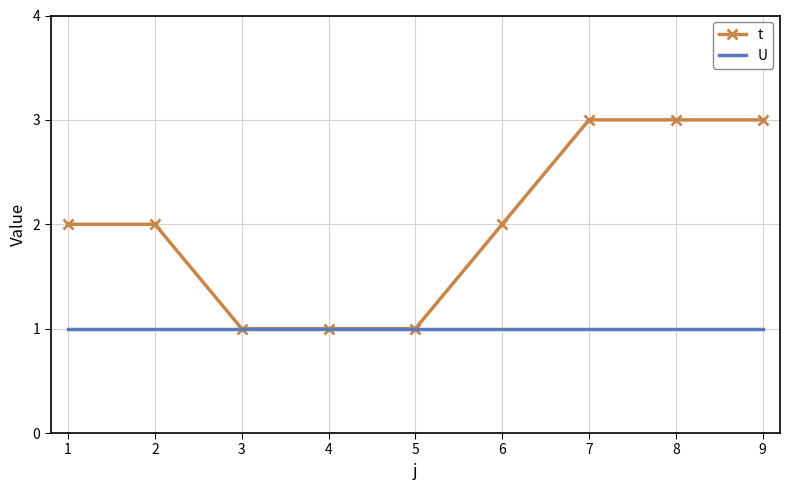

What is the highest value of the t series?

3